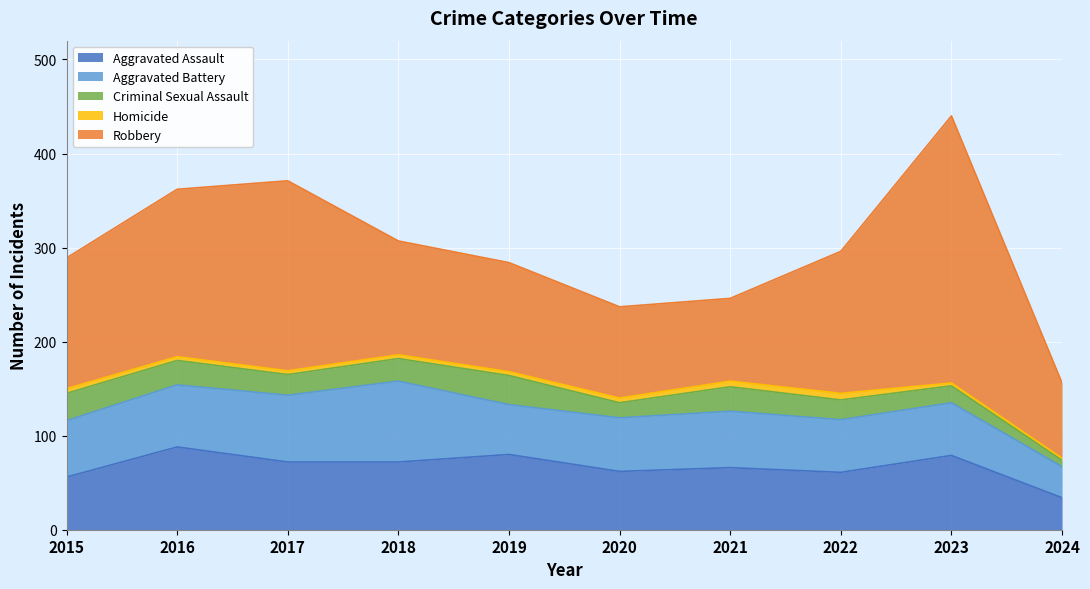

Which series has the largest total across all categories?

Robbery